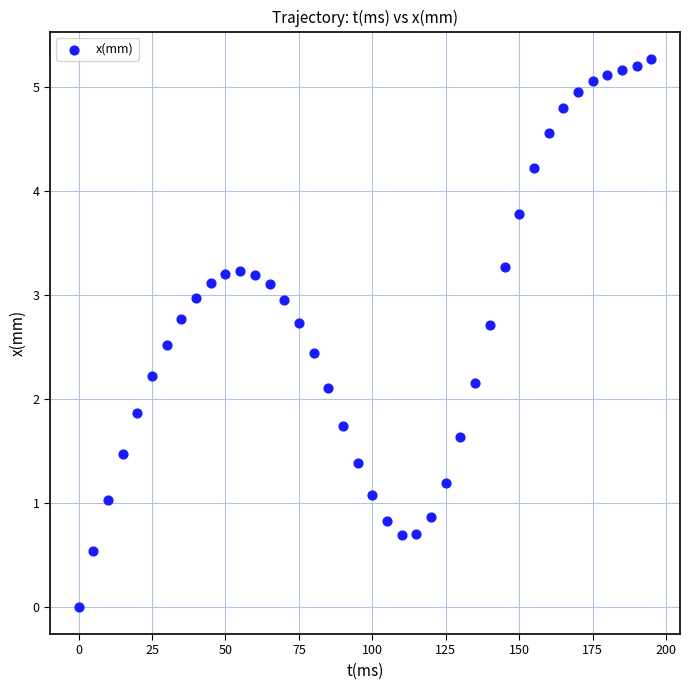

What is the range of X values (max minus min)?

195.0